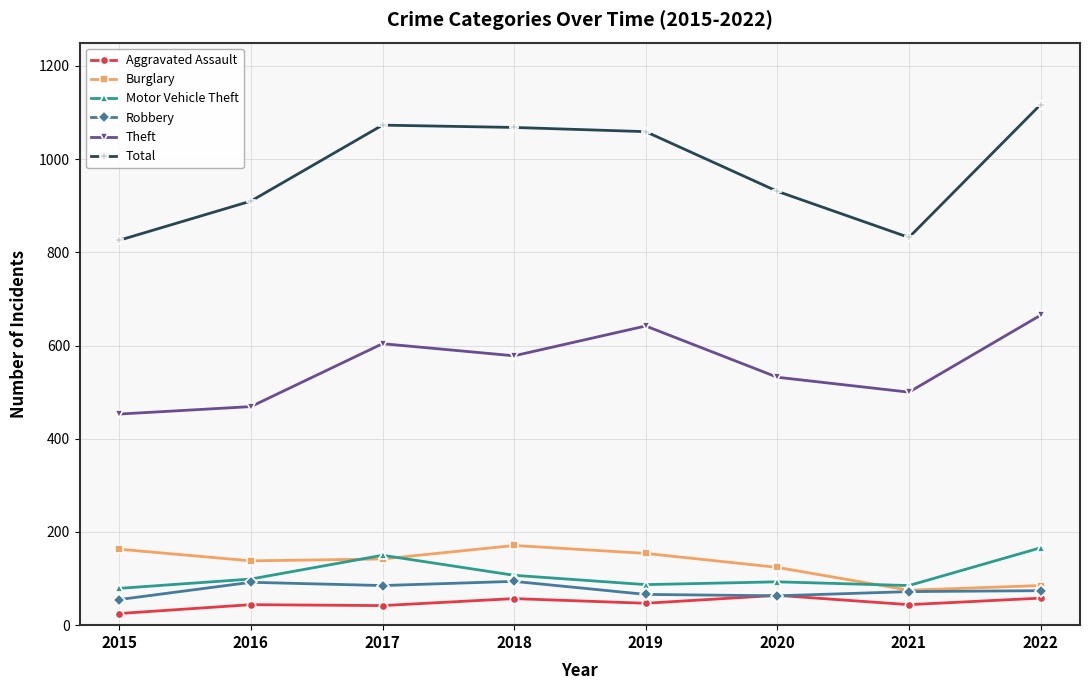

Between 2017 and 2021, which series saw the biggest shift?

Total